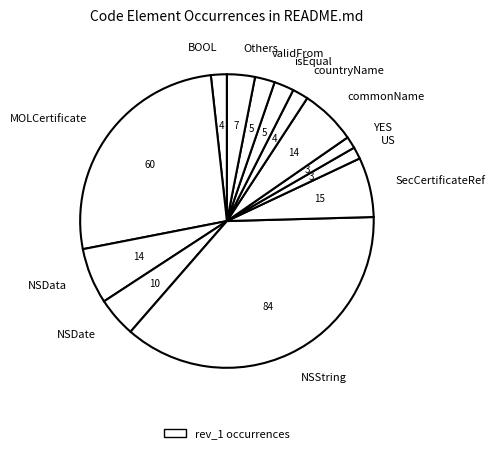

Is there any slice that represents more than half of the pie?

No